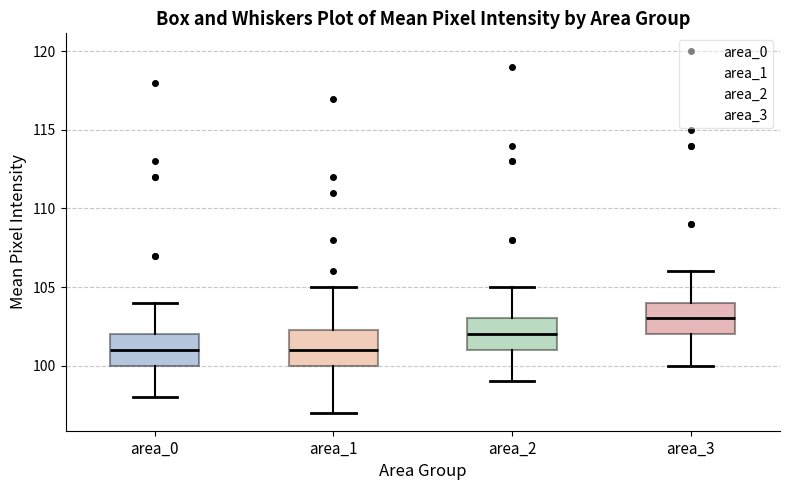

Where is the upper edge of the box for area_1 on the y-axis? The values are not printed on the chart, so give them approximately, as read against the axis.

102.5